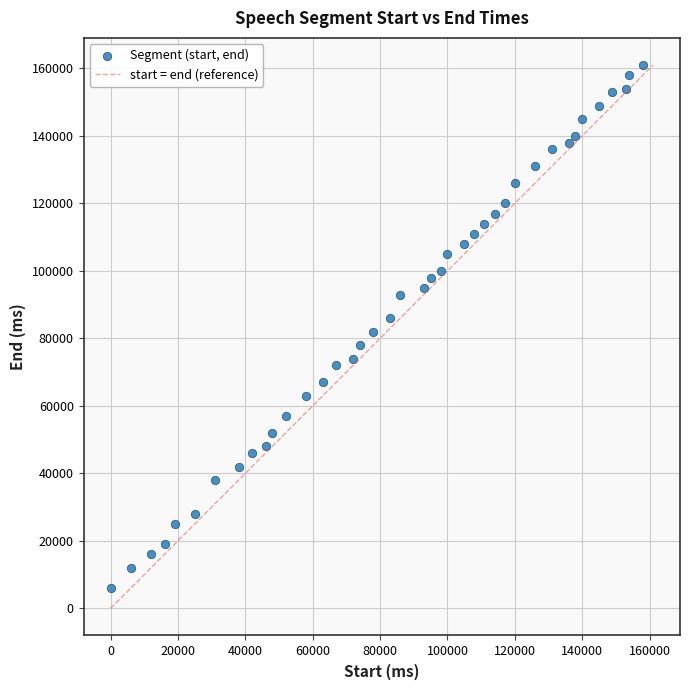

What is the range of X values (max minus min)?

158000